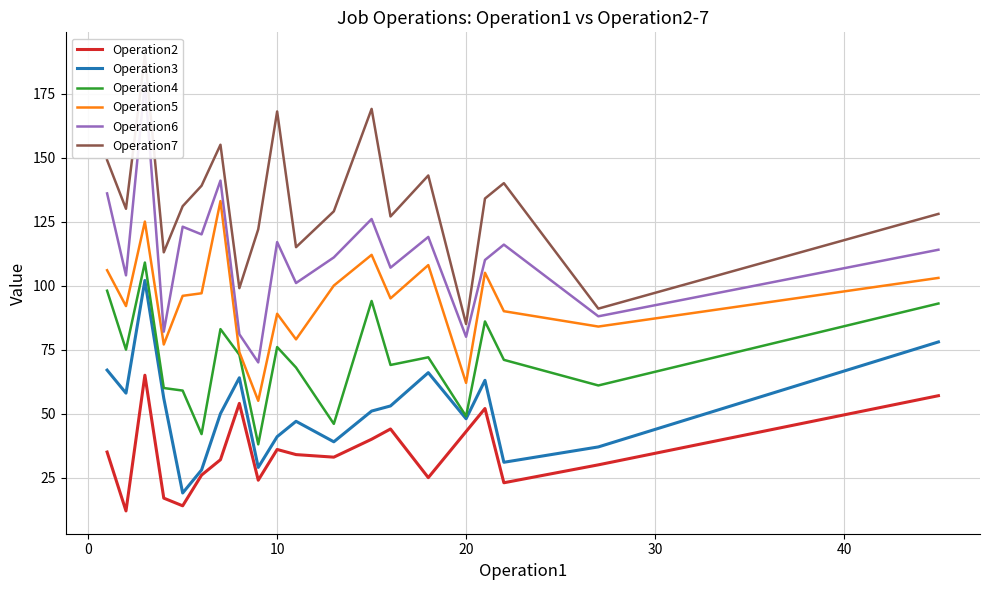

Which series has the largest total across all categories?

Operation7